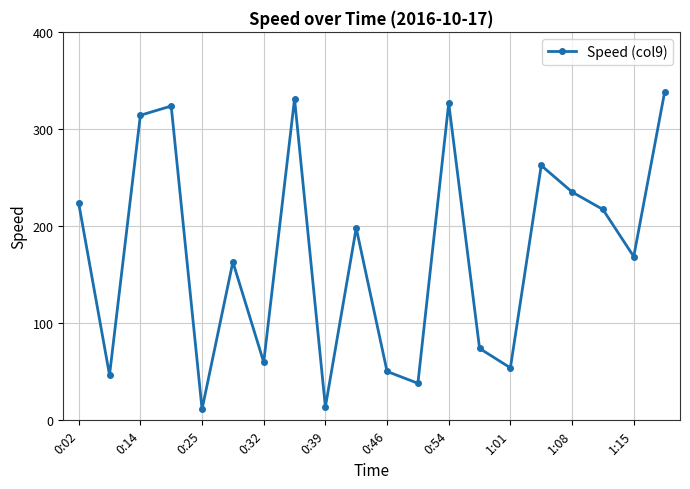

What is the sum of all values?

3448.8